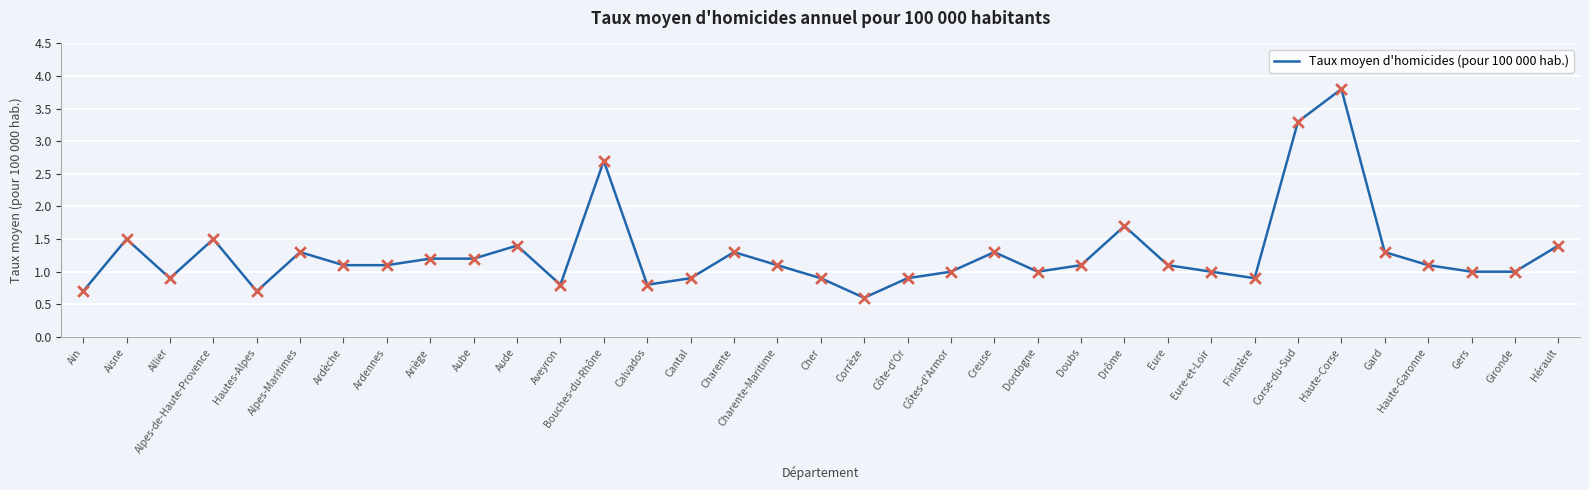

What is the change in value from Doubs to Hérault?

+0.3